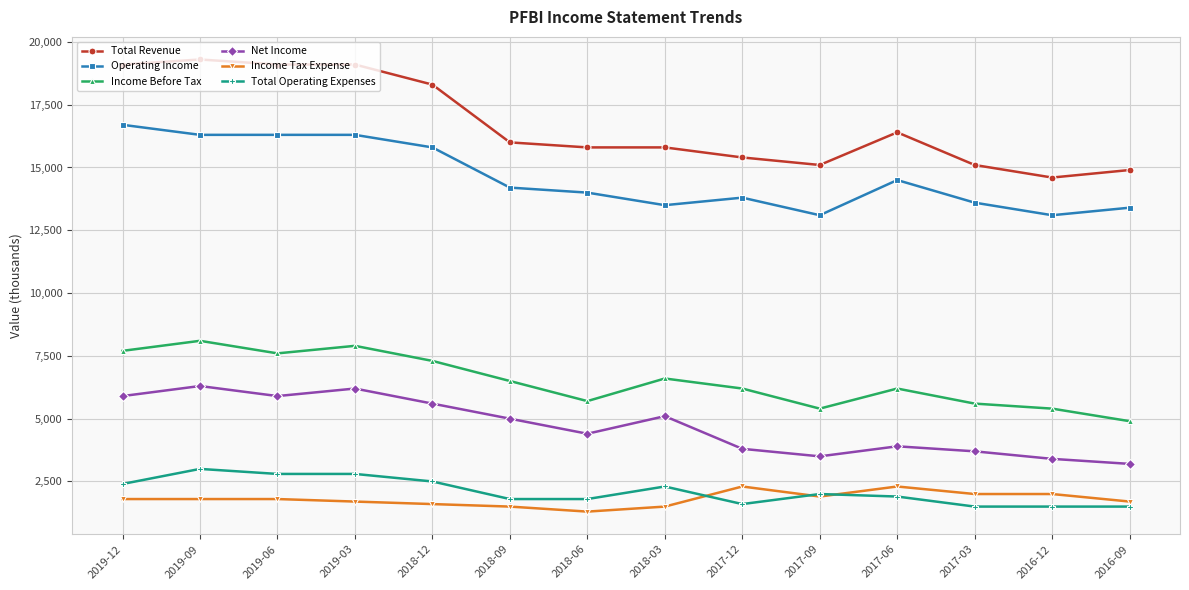

Which series has the widest spread of values?

Total Revenue